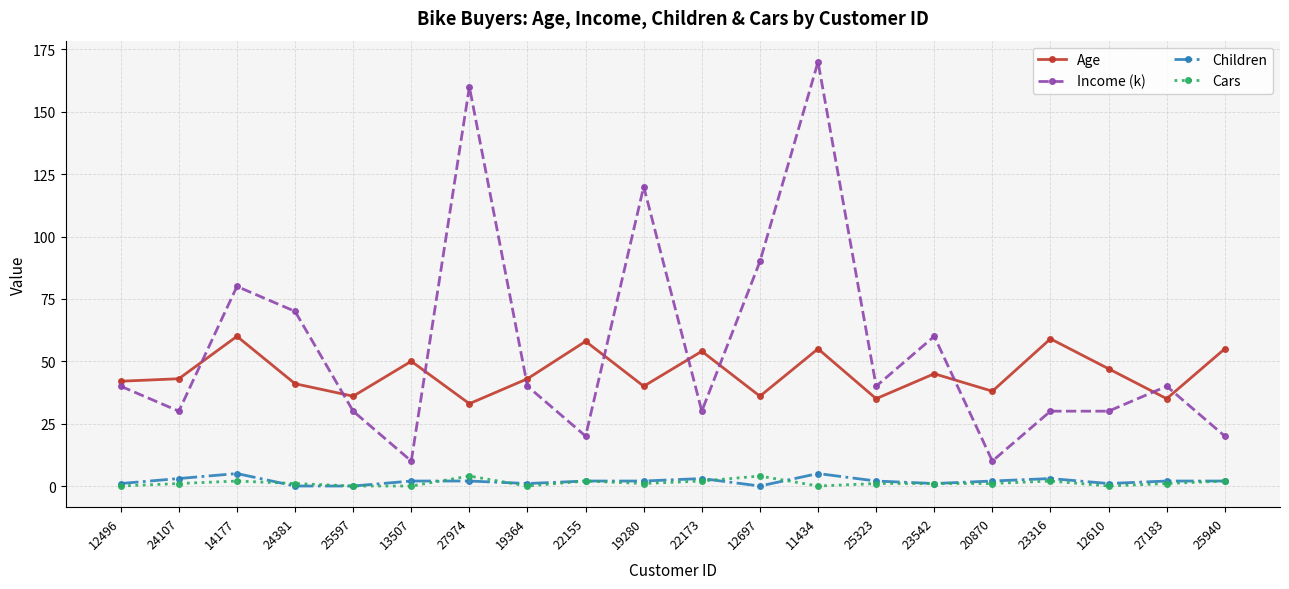

What is the maximum value for Age?

60